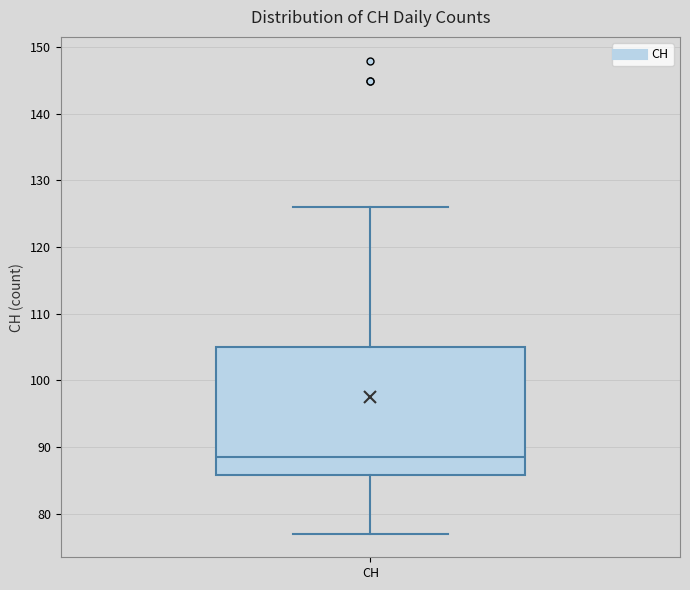

Read this box plot against the y-axis: the position of the median line, the range covered by the box, and the ends of both whiskers. The values are not printed on the chart, so give them approximately, as read against the axis.

median 89, box 86 to 105, whiskers 77 to 126